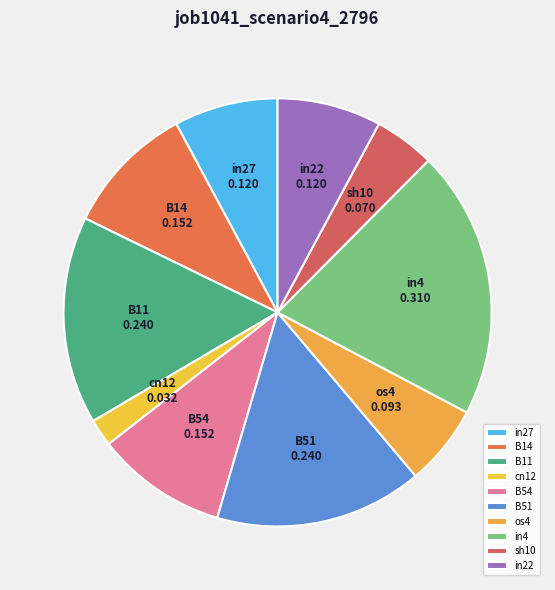

Which slice is the largest?

in4